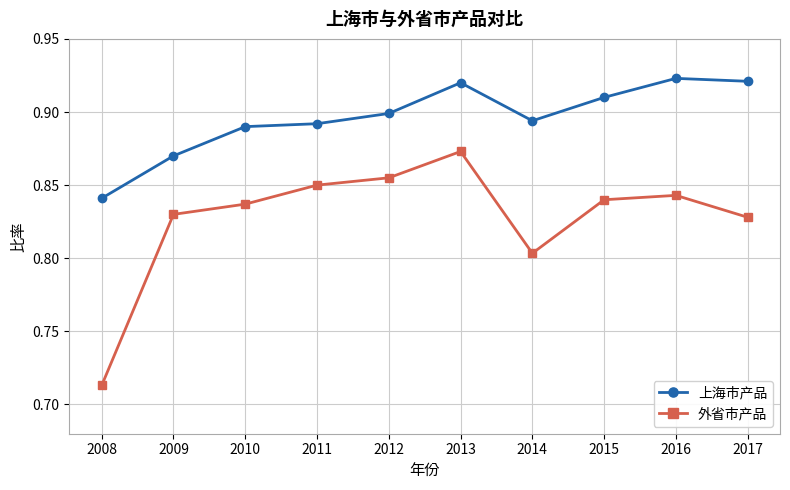

At which category is the sum across all series the highest?

2013